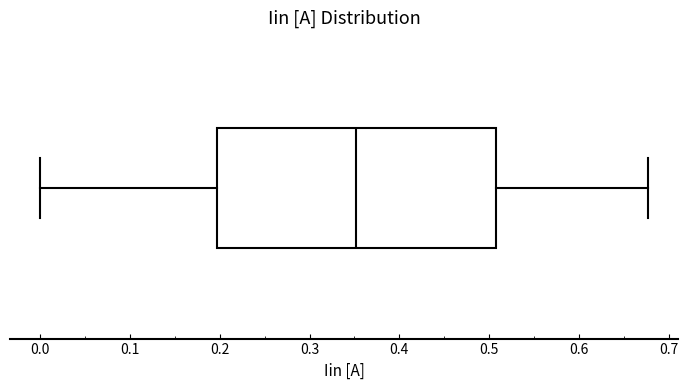

Where does the left whisker of the box end on the x-axis? The values are not printed on the chart, so give them approximately, as read against the axis.

0.00